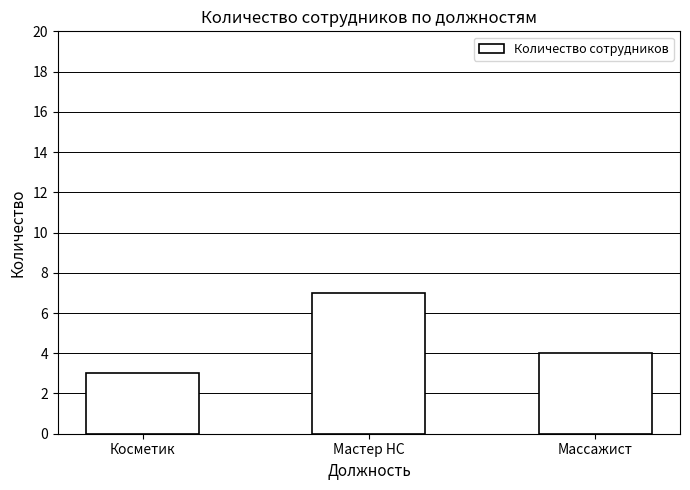

Where does the data first go above 4?

Мастер НС